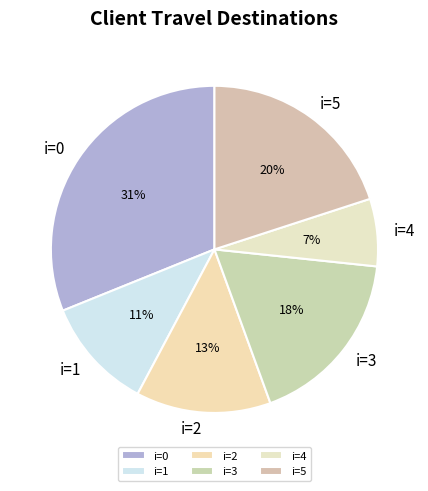

Do i=5 and i=3 together represent more than half of the pie?

No